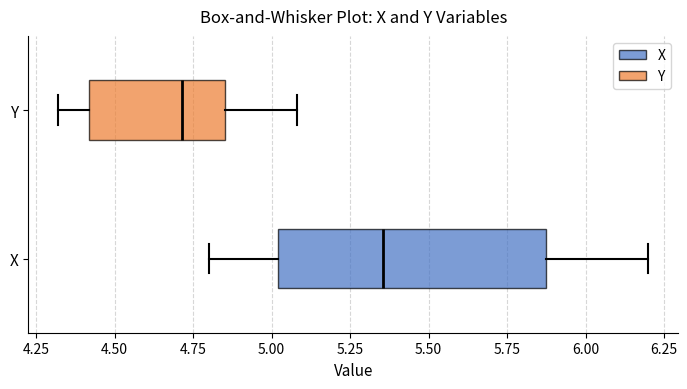

Which box's median line is the furthest to the right?

X